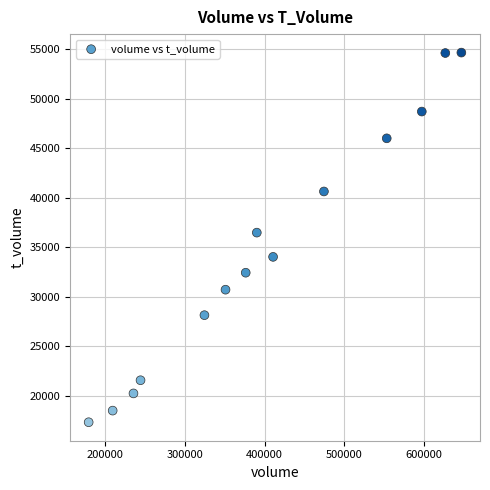

What is the range of Y values (max minus min)?

37316